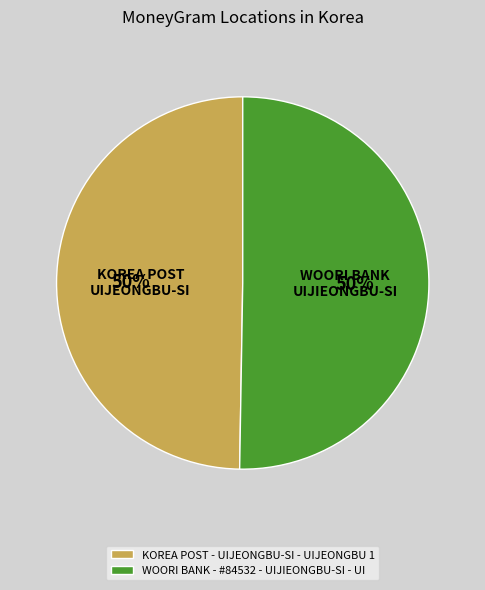

Is the sum of WOORI BANK - #84532 - UIJIEONGBU-SI - UI and KOREA POST - UIJEONGBU-SI - UIJEONGBU 1 greater than half?

Yes